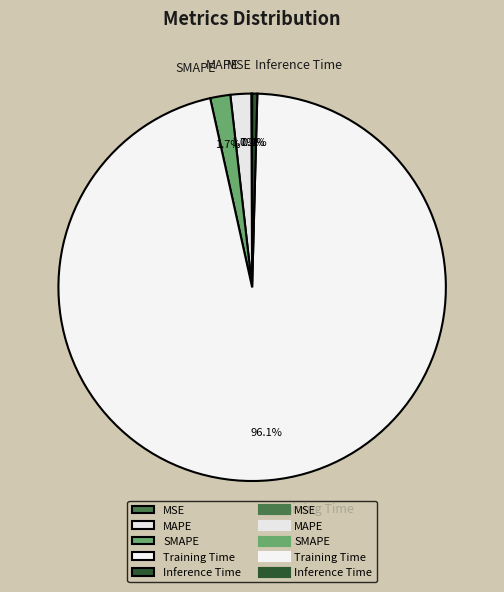

Which category accounts for the majority?

Training Time